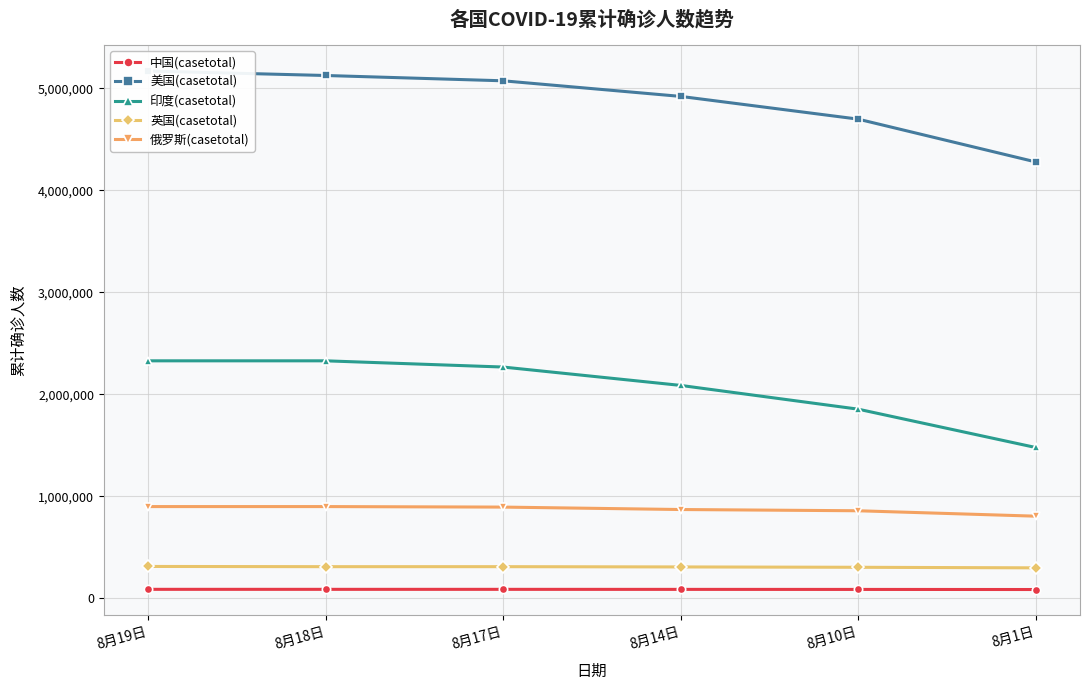

True or false: 中国(casetotal) has more than 1 interior local peaks.

False